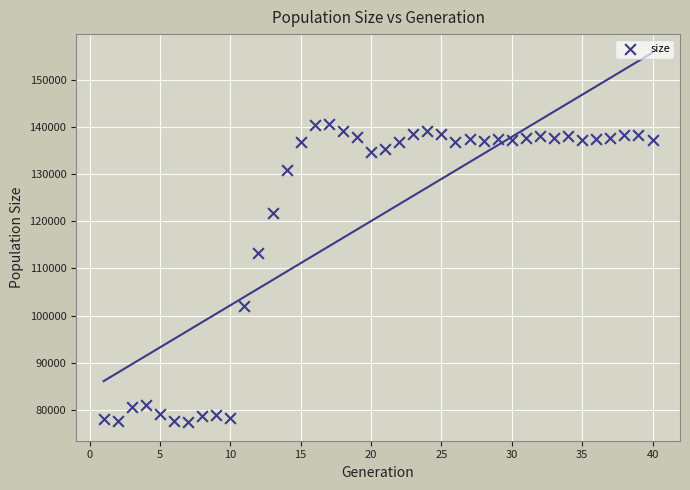

What Y value in the scatter plot is closest to 108986?

113263